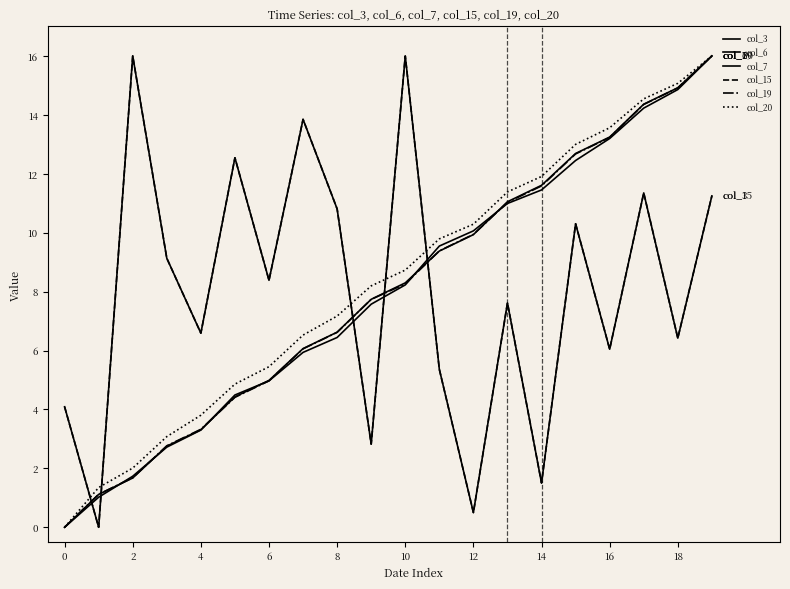

Which series ends up on top after the final intersection of col_7 and col_6?

col_7